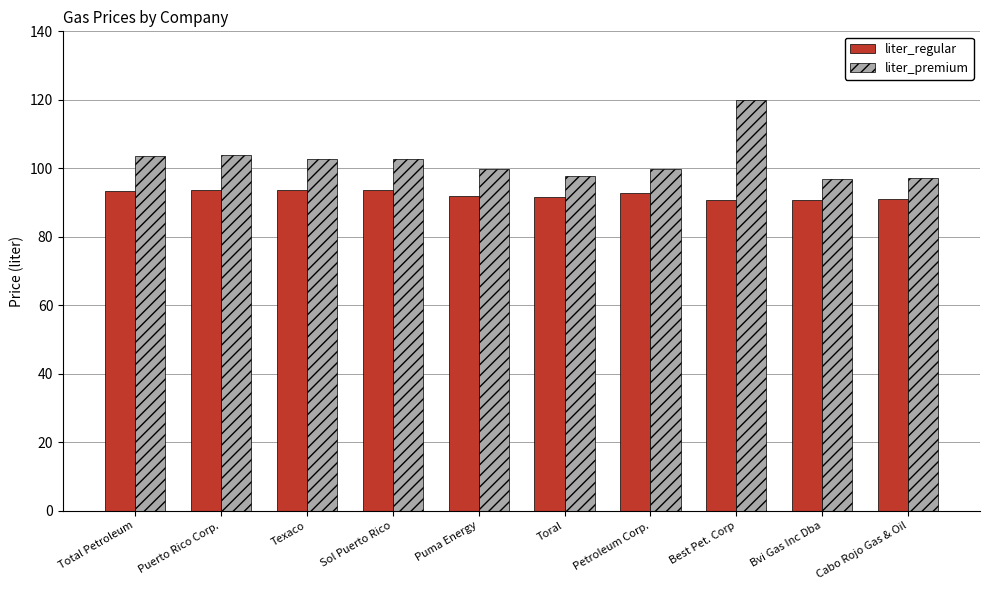

What is the smallest value displayed?

90.7